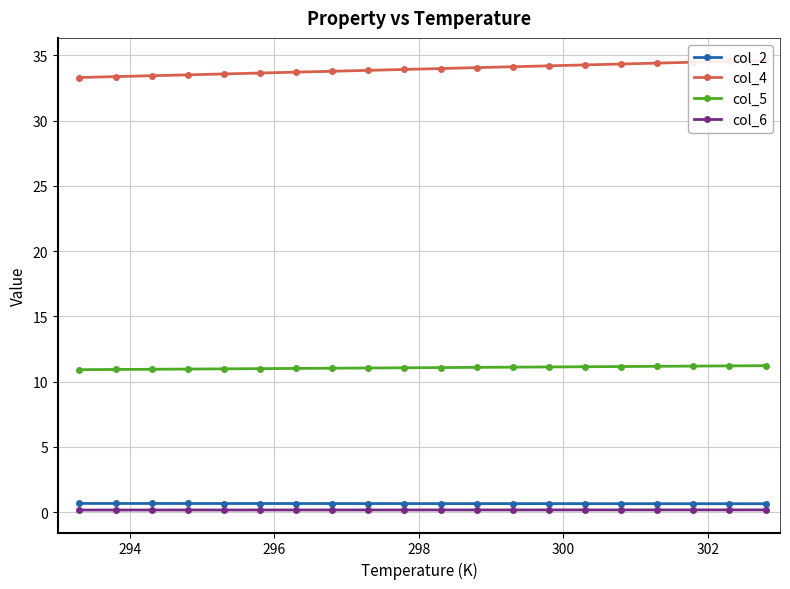

What are all the series names shown in the legend?

col_2, col_4, col_5, col_6